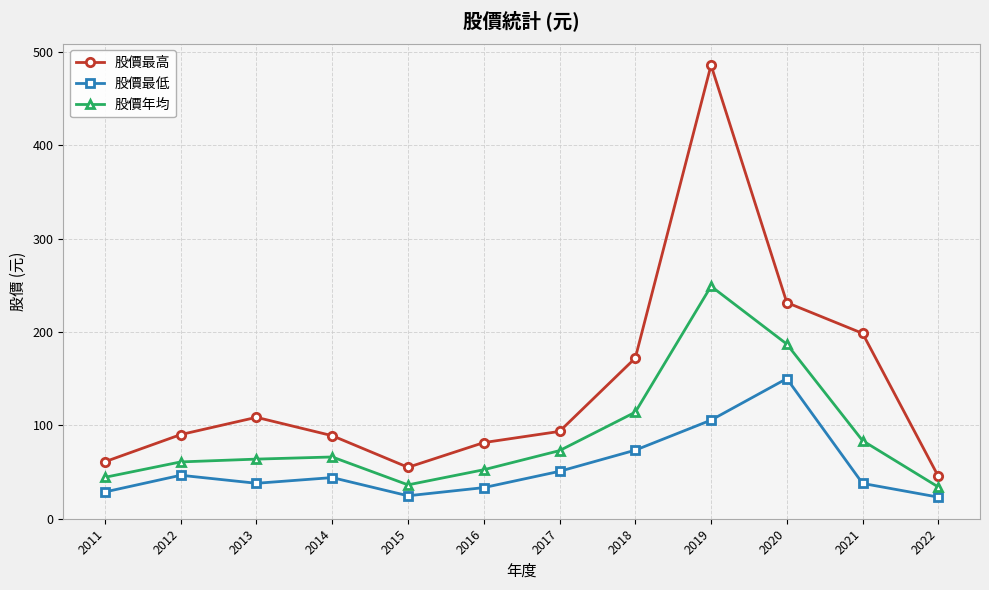

Which series changed the most between 2011 and 2019?

股價最高